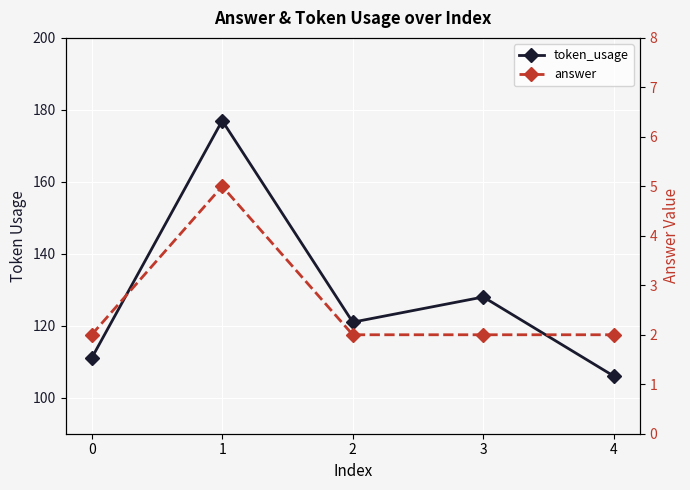

What is the sum of the token_usage values at 0 and 1?

288